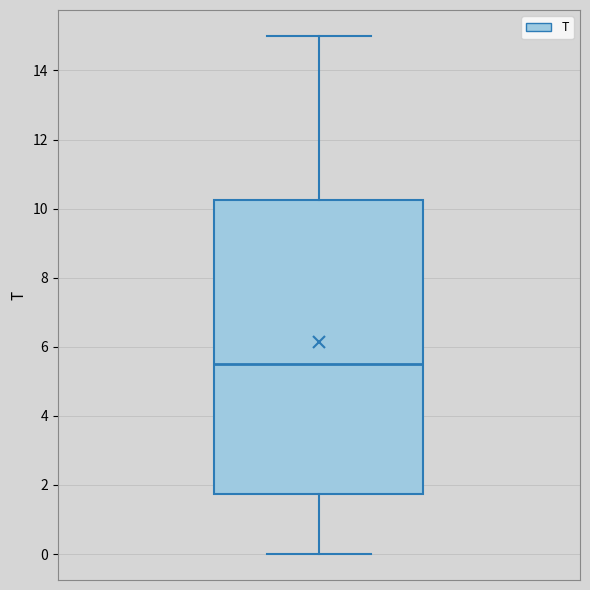

Read this box plot against the y-axis: the position of the median line, the range covered by the box, and the ends of both whiskers. The values are not printed on the chart, so give them approximately, as read against the axis.

median 5.6, box 1.8 to 10.2, whiskers 0.0 to 15.0